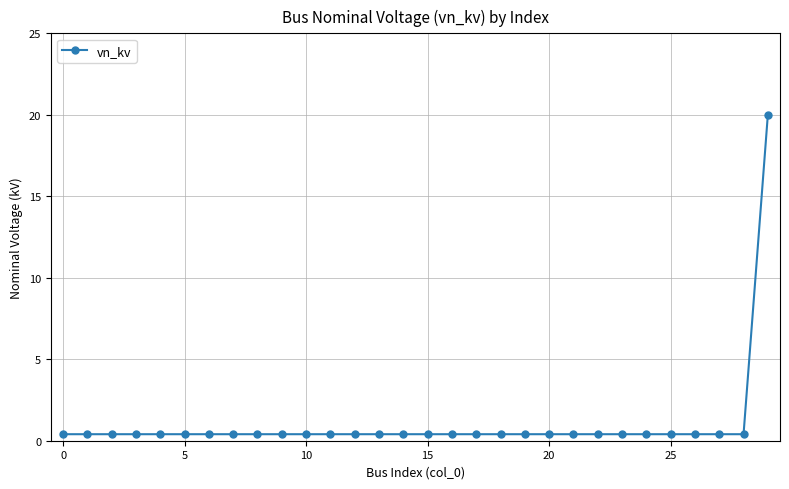

What is the maximum value shown in the chart?

20.0